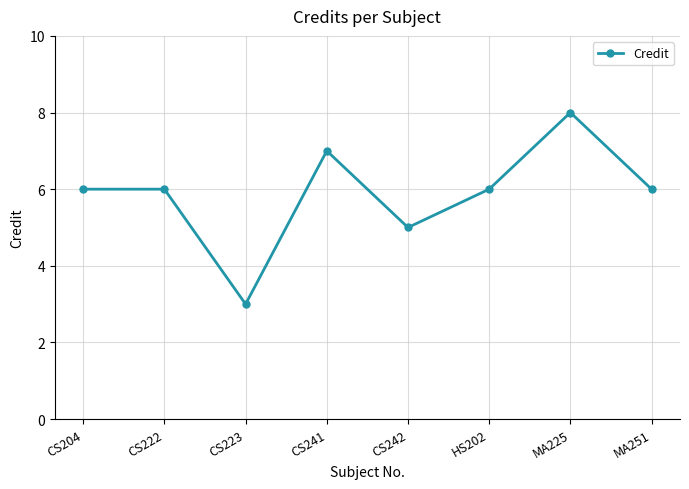

What is the change in value from CS222 to CS242?

-1